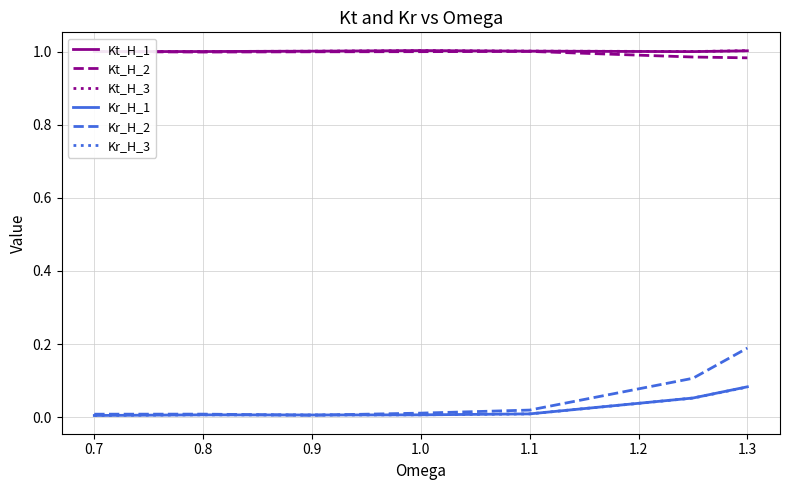

True or false: Kr_H_1 and Kt_H_1 intersect in this chart.

False